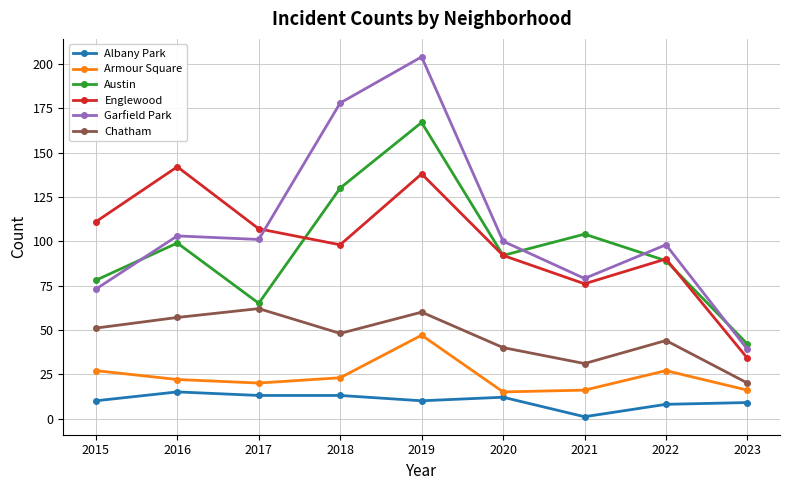

Which series has the widest spread of values?

Garfield Park